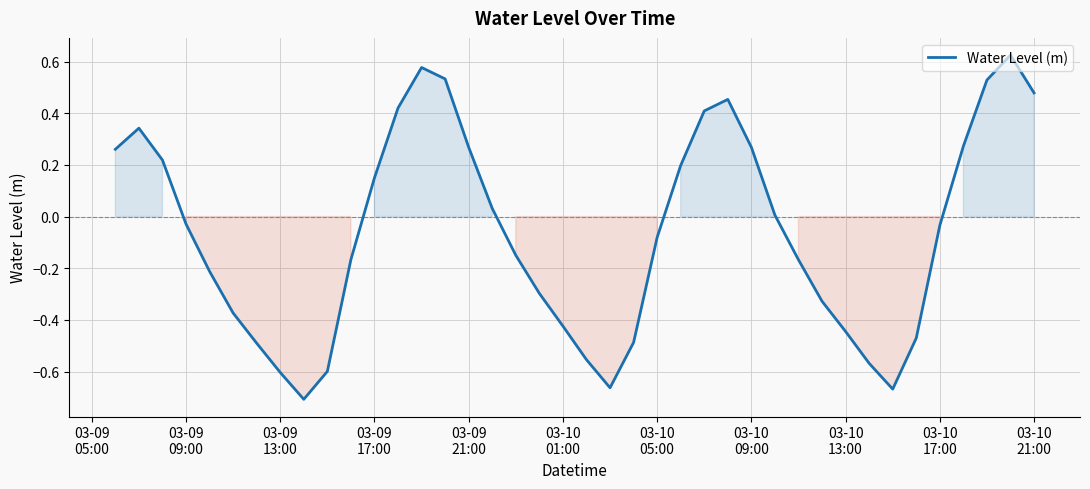

What is the difference between the maximum and minimum values?

1.3